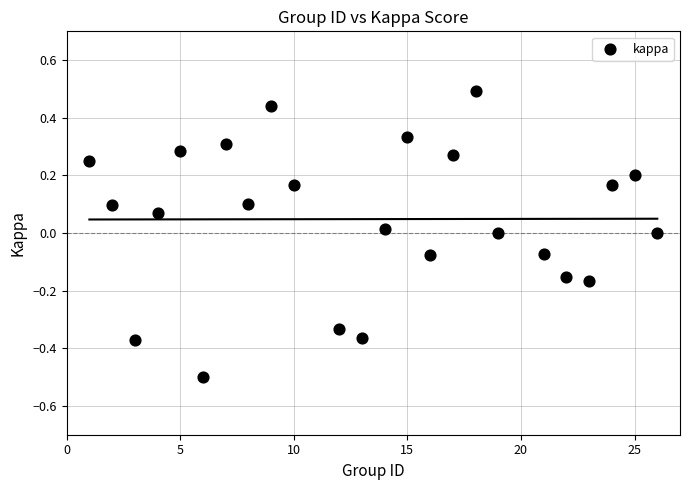

What is the range of X values (max minus min)?

25.0